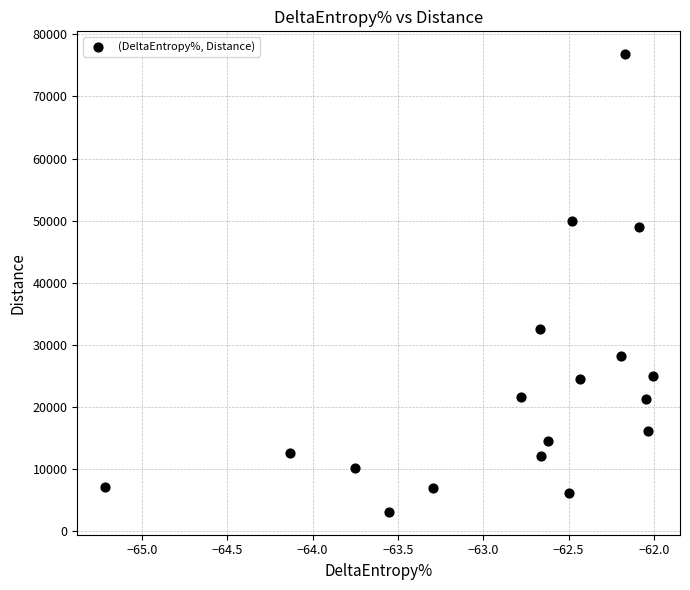

What is the range of X values (max minus min)?

3.2